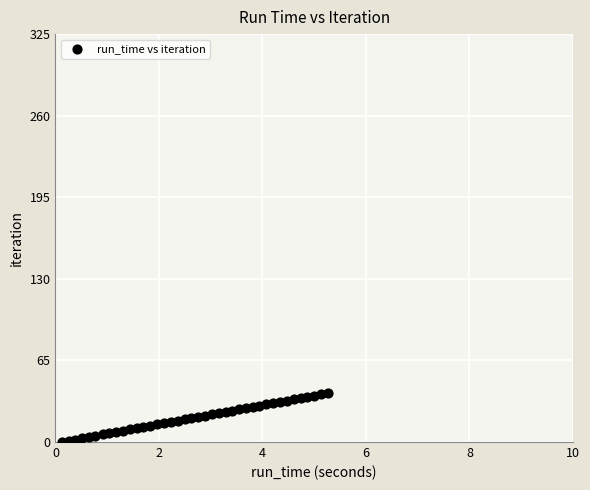

What is the range of Y values (max minus min)?

39